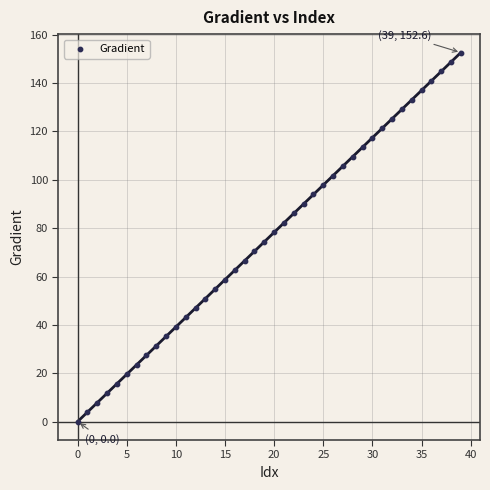

What is the range of Y values (max minus min)?

152.6